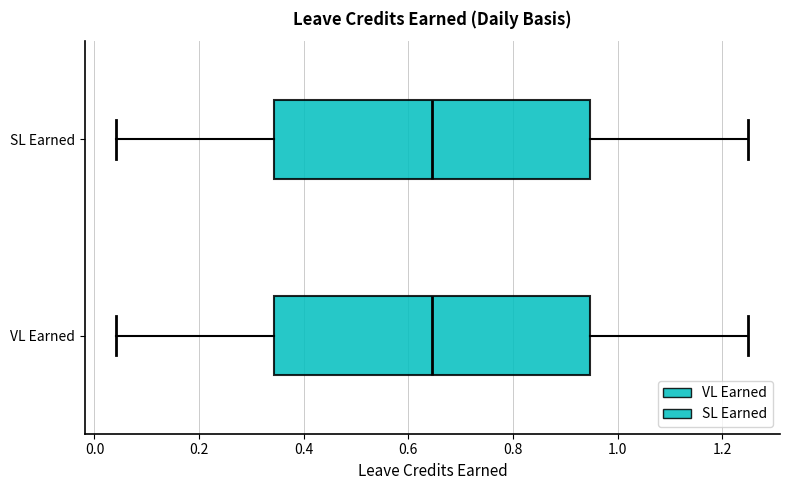

Reading bottom to top, read every box against the x-axis: the position of its median line, the range the box covers, and the ends of its whiskers. The values are not printed on the chart, so give them approximately, as read against the axis.

VL Earned: median 0.64, box 0.34 to 0.94, whiskers 0.04 to 1.26
SL Earned: median 0.64, box 0.34 to 0.94, whiskers 0.04 to 1.26